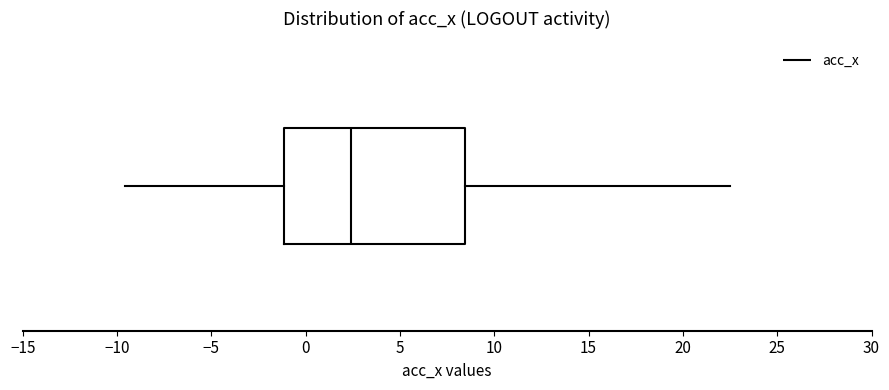

Where does the right whisker of the box end on the x-axis? The values are not printed on the chart, so give them approximately, as read against the axis.

22.5